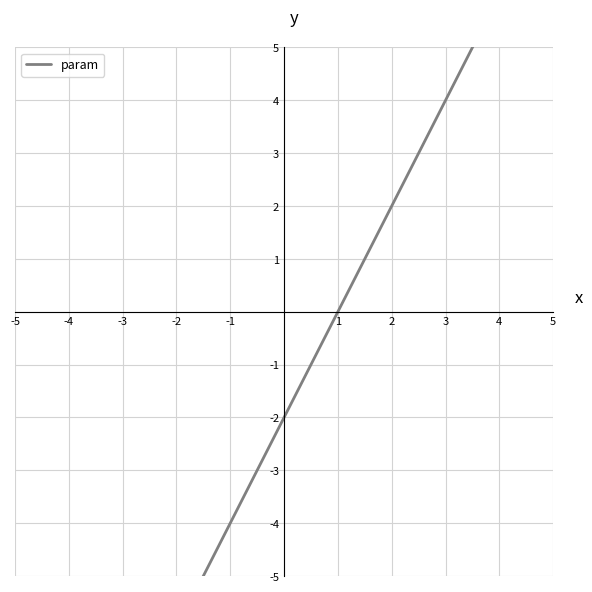

What is the sum of all values?

-4